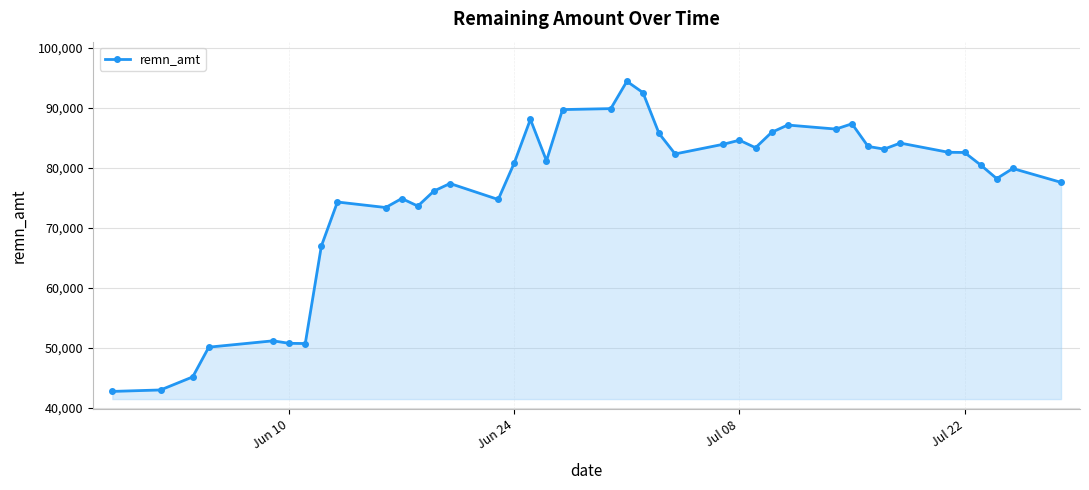

What is the difference between the maximum and second lowest values?

51451